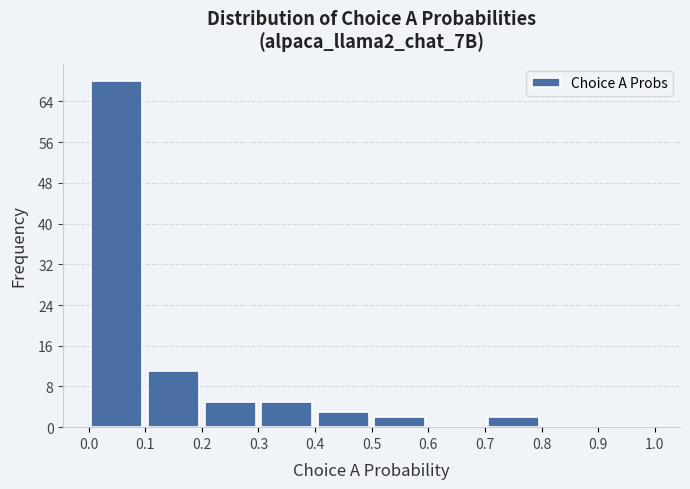

Reading left to right, list every bar in this chart as the range it spans on the x-axis followed by its height. The values are not printed on the chart, so give them approximately, as read against the axis.

0.0 to 0.1: 68
0.1 to 0.2: 11
0.2 to 0.3: 5
0.3 to 0.4: 5
0.4 to 0.5: 3
0.5 to 0.6: 2
0.6 to 0.7: 0
0.7 to 0.8: 2
0.8 to 0.9: 0
0.9 to 1.0: 0